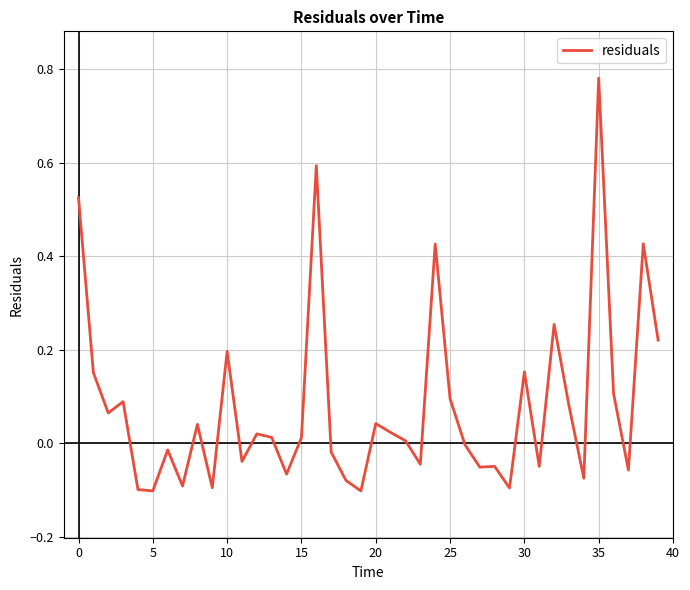

Is this an area chart (filled region under the line)?

No